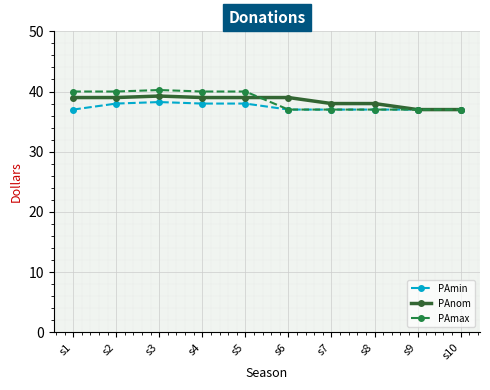

What is the smallest value displayed?

37.0